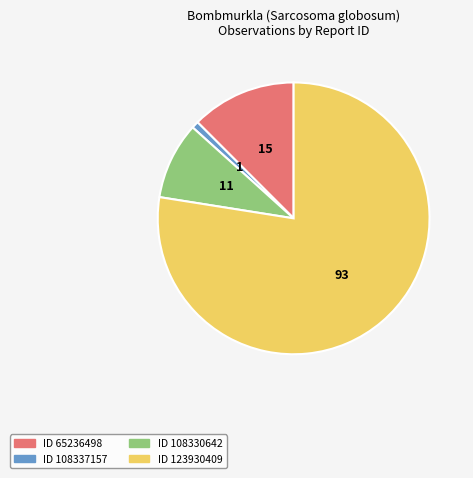

Is there any slice that represents more than half of the pie?

Yes